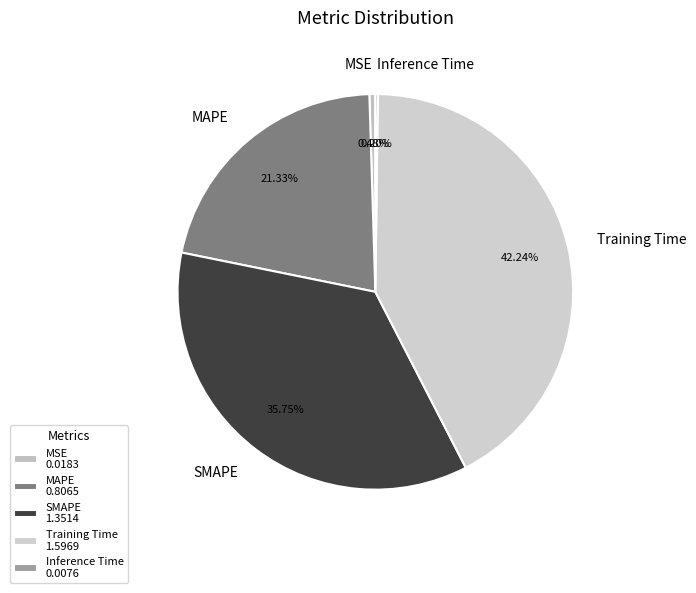

The SMAPE slice represents 29% of the pie. True or false?

False